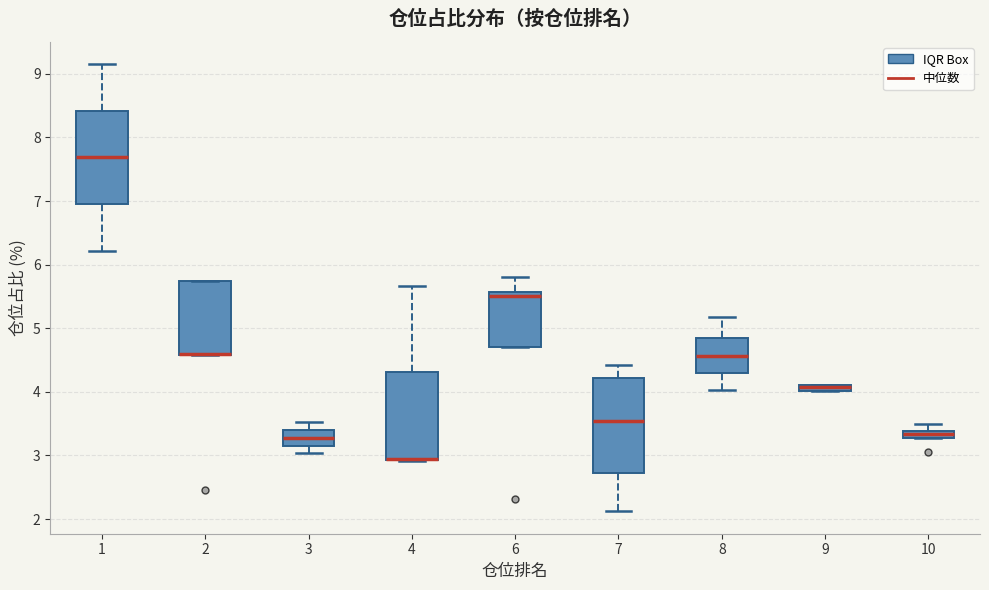

Where is the upper edge of the box at x = 10 on the y-axis? The values are not printed on the chart, so give them approximately, as read against the axis.

3.4